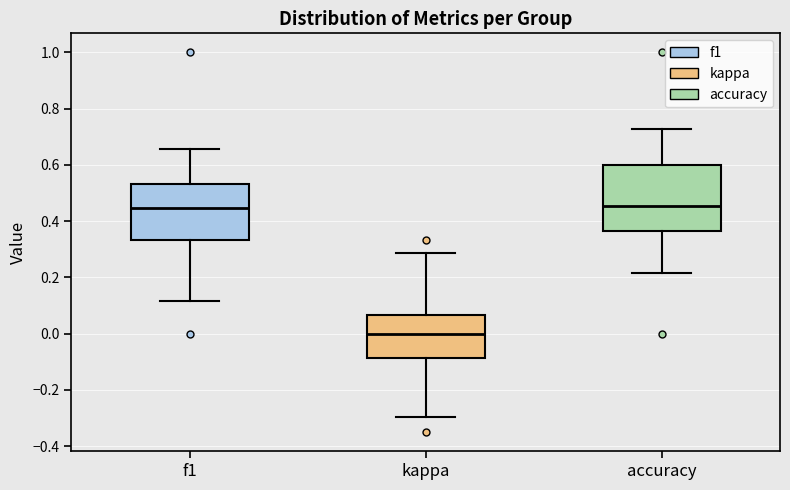

Reading left to right, transcribe this box plot: for each box, give where its median line is, the range the box spans, and where its two whiskers end, as read against the y-axis. The values are not printed on the chart, so give them approximately, as read against the axis.

f1: median 0.44, box 0.34 to 0.54, whiskers 0.12 to 0.66
kappa: median 0.00, box -0.08 to 0.06, whiskers -0.30 to 0.28
accuracy: median 0.46, box 0.36 to 0.60, whiskers 0.22 to 0.72